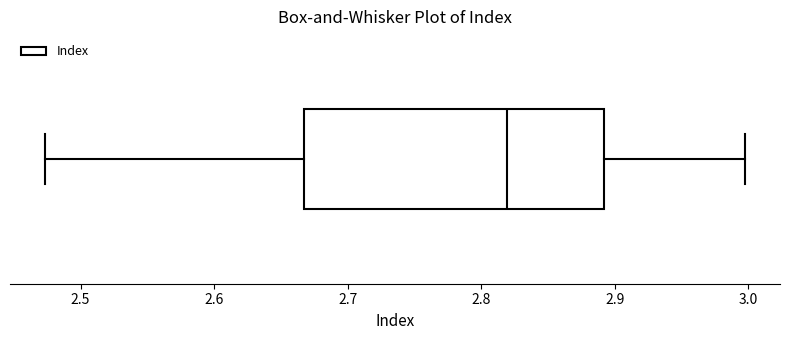

Read this box plot against the x-axis: the position of the median line, the range covered by the box, and the ends of both whiskers. The values are not printed on the chart, so give them approximately, as read against the axis.

median 2.82, box 2.67 to 2.89, whiskers 2.47 to 3.00